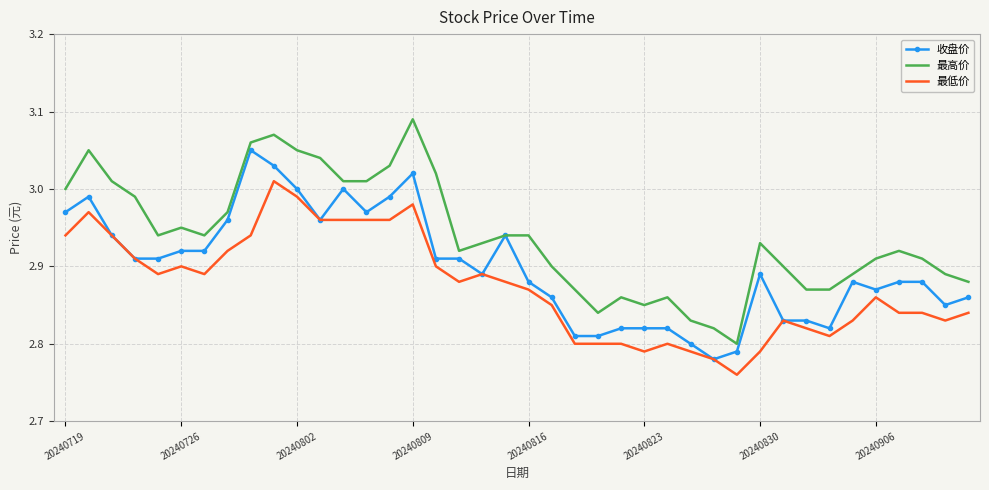

True or false: 最低价 and 最高价 intersect in this chart.

False